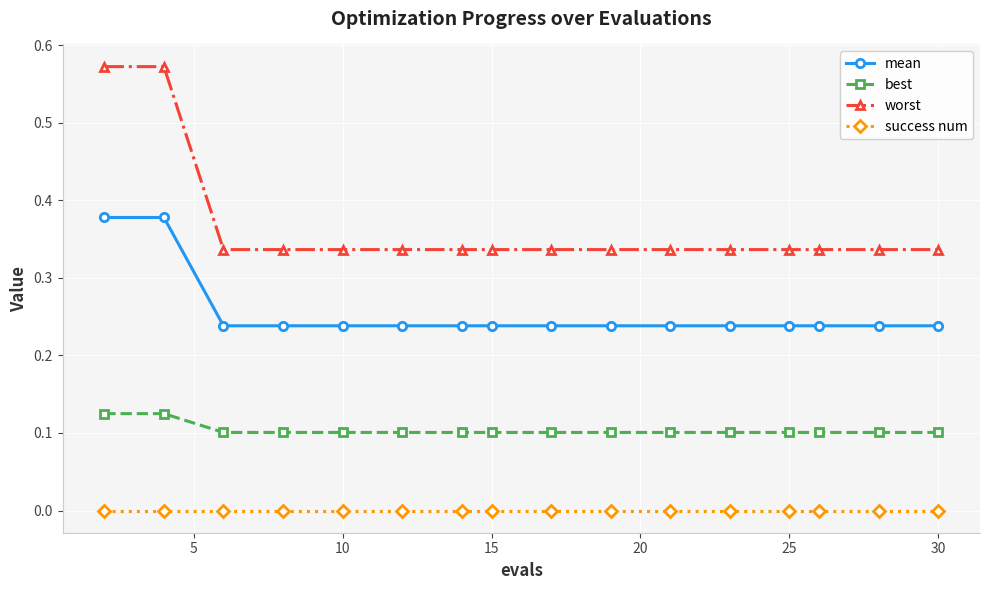

List the series in order of their peak value, highest first.

worst, mean, best, success num